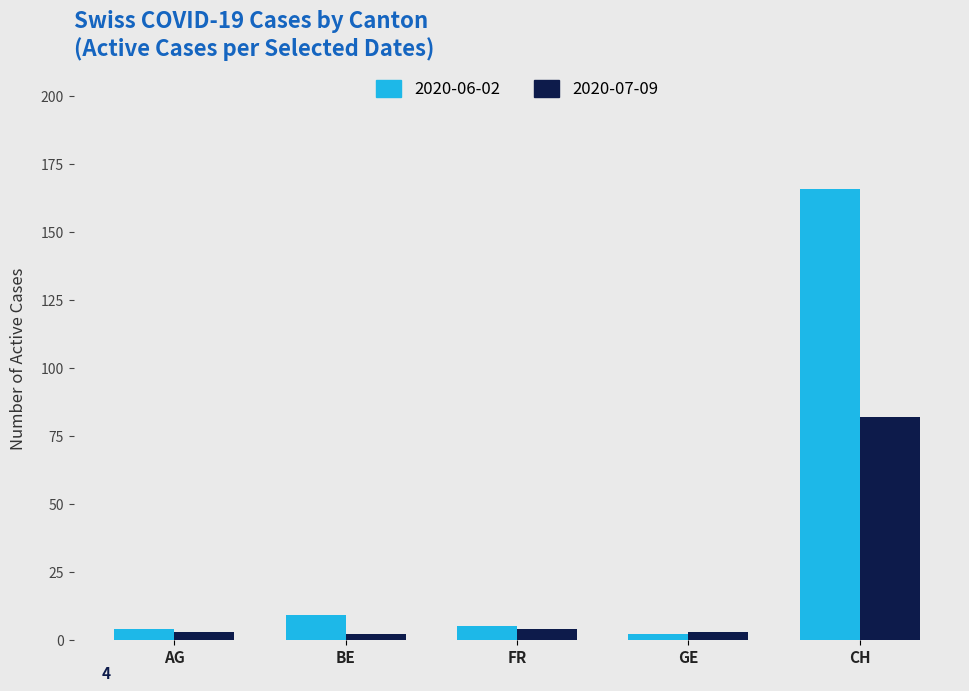

Does the chart contain any negative values?

No